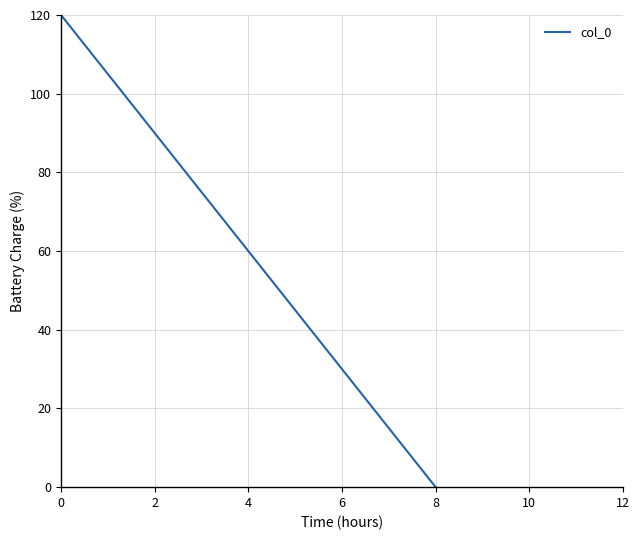

What is the greatest value displayed?

120.0